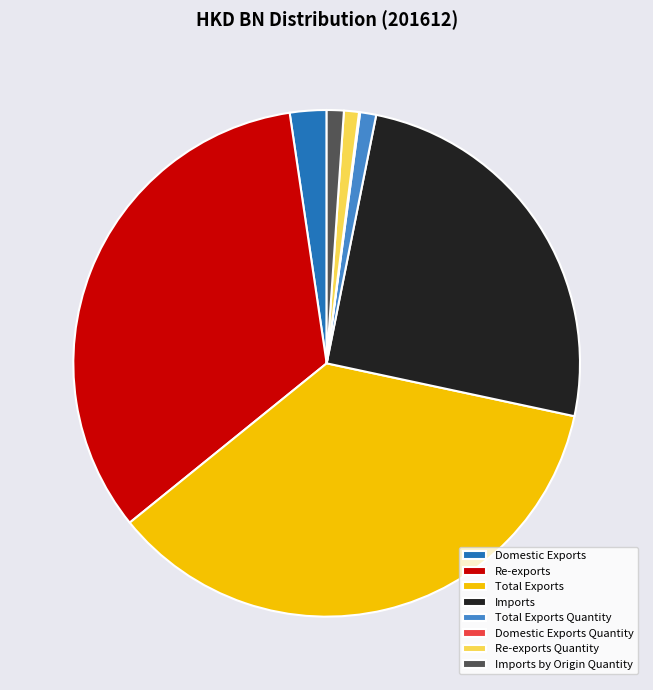

Do Re-exports and Total Exports Quantity together represent more than half of the pie?

No